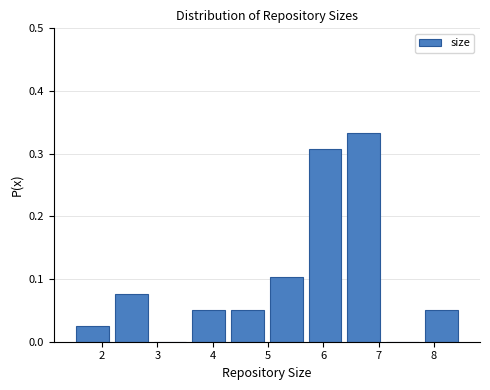

Reading left to right, list every bar in this chart as the range it spans on the x-axis followed by its height. Neither the bar edges nor the heights are printed on the chart, so give them approximately, as read against the axes.

1.5 to 2.2: 0.03
2.2 to 2.9: 0.08
2.9 to 3.6: 0
3.6 to 4.3: 0.05
4.3 to 5.0: 0.05
5.0 to 5.7: 0.10
5.7 to 6.4: 0.31
6.4 to 7.1: 0.33
7.1 to 7.8: 0
7.8 to 8.5: 0.05